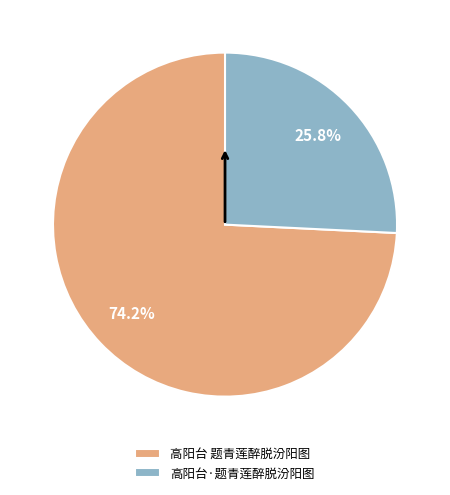

Which slice is the smallest?

高阳台·题青莲醉脱汾阳图